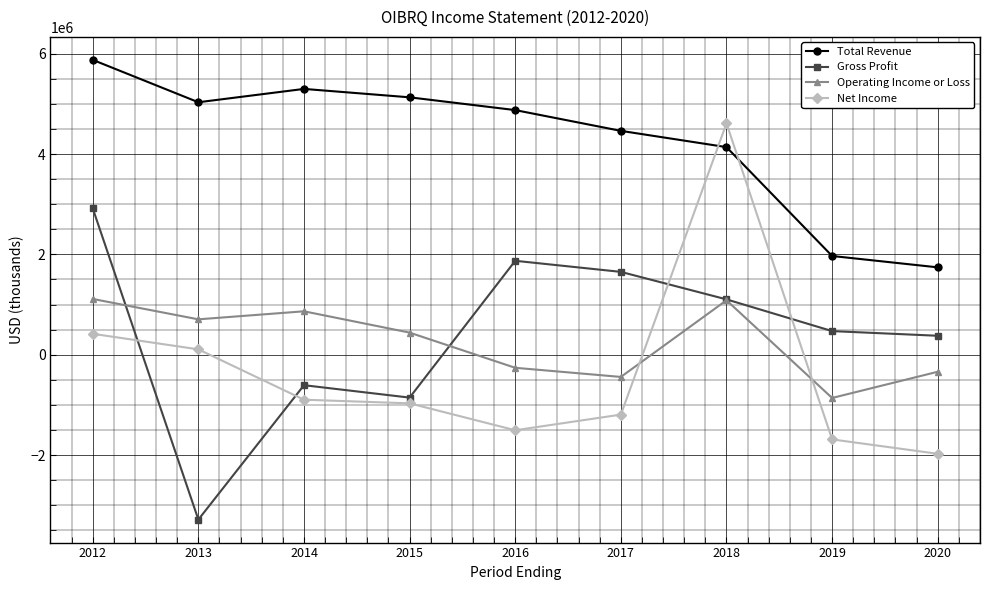

True or false: Net Income has more than 2 points higher than both neighbors.

False